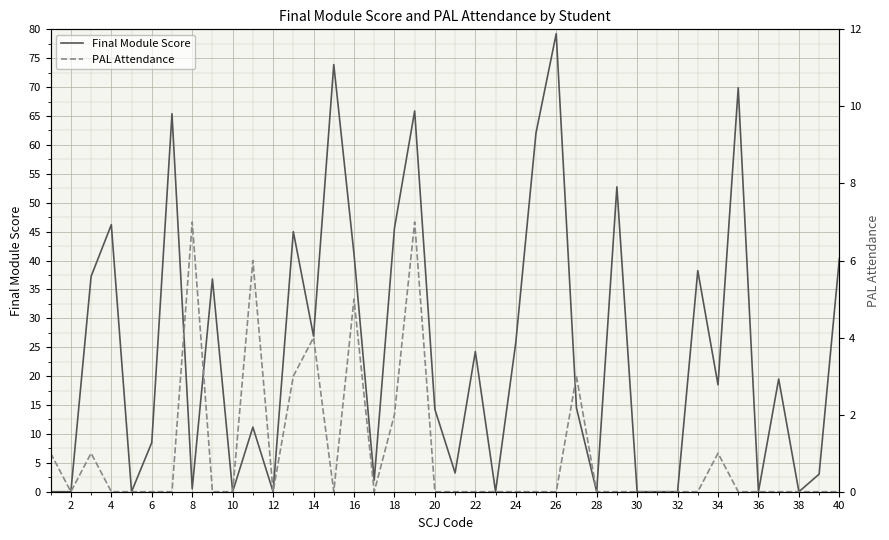

The value of Final Module Score at 14 is 26.9. True or false?

True